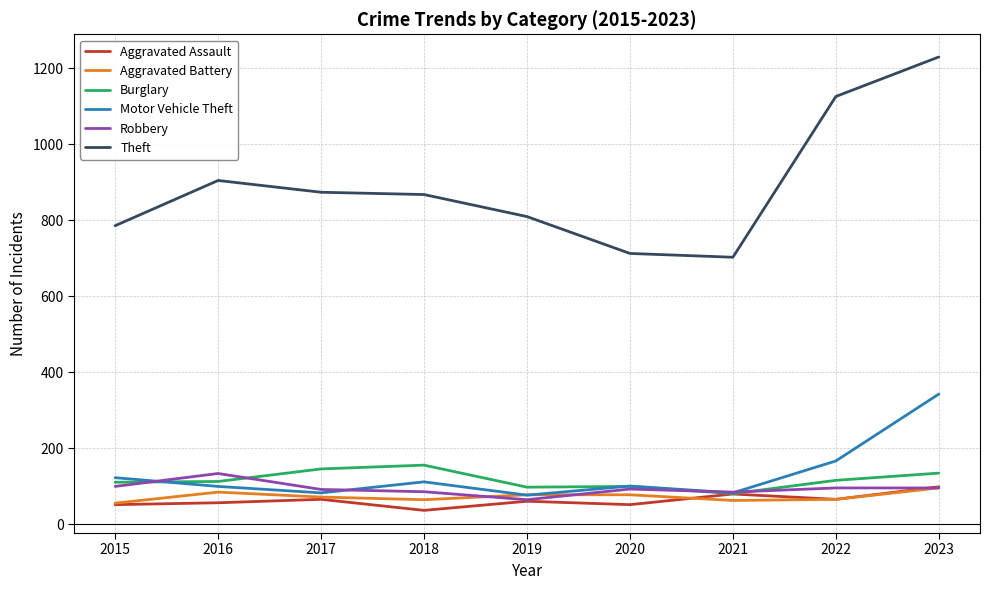

Read the Aggravated Battery value at 2016, to the nearest 5.

85